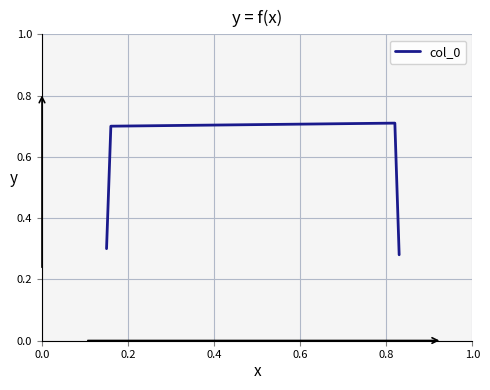

True or false: the data has more than 1 interior local peaks.

False